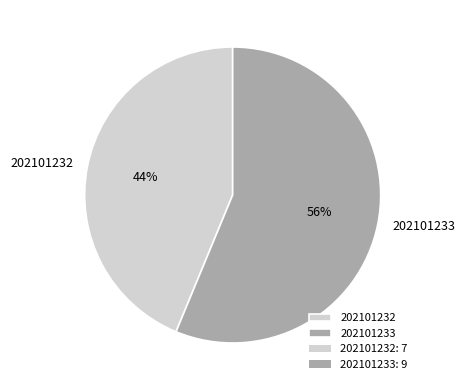

What is the ratio of the value at 202101233 to the value at 202101232?

1.3